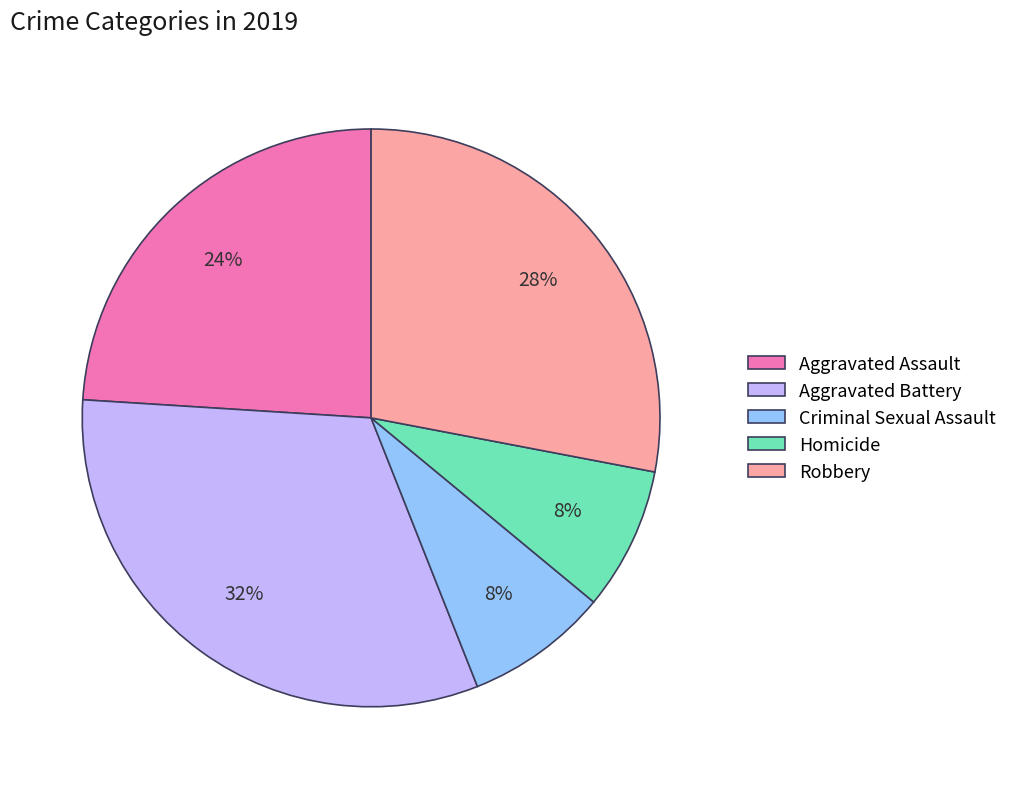

What percentage is the Robbery slice, to the nearest percent?

28%